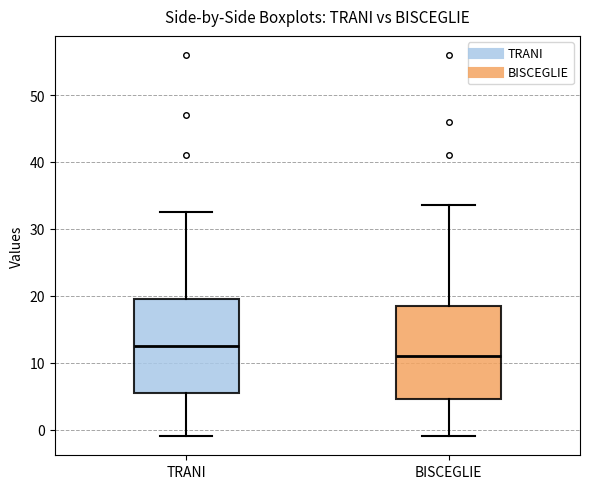

Which box has the lowest median line?

BISCEGLIE